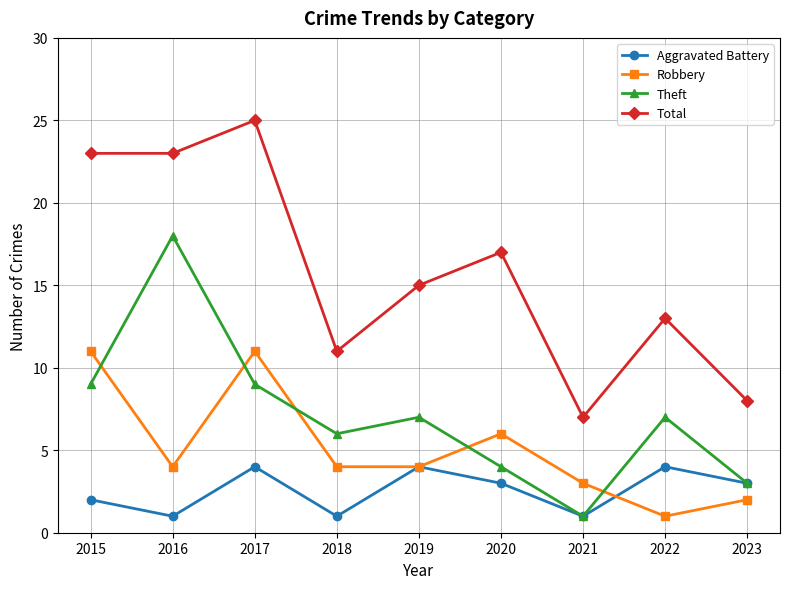

Rank the series by their average value, from lowest to highest.

Aggravated Battery, Robbery, Theft, Total